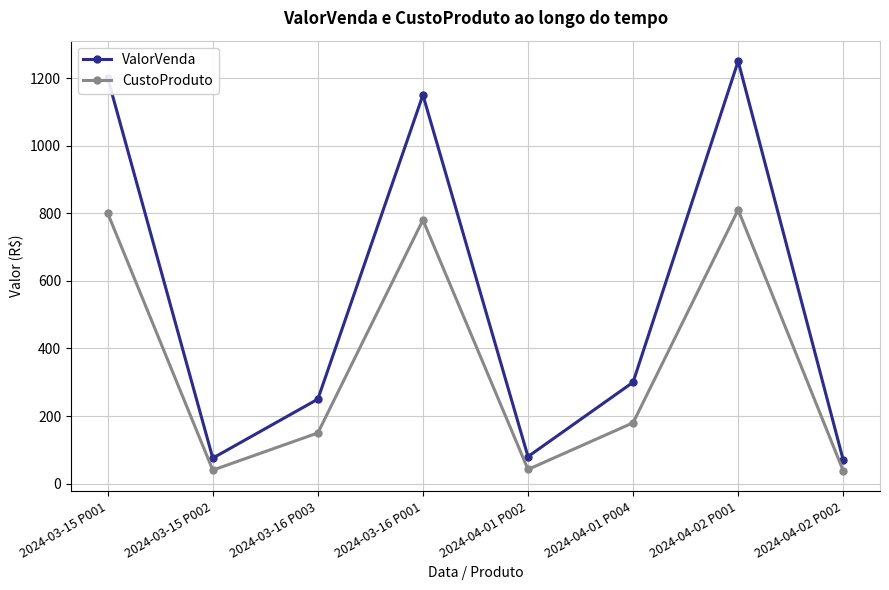

What value does the ValorVenda series have at 2024-04-01 P002?

80.0